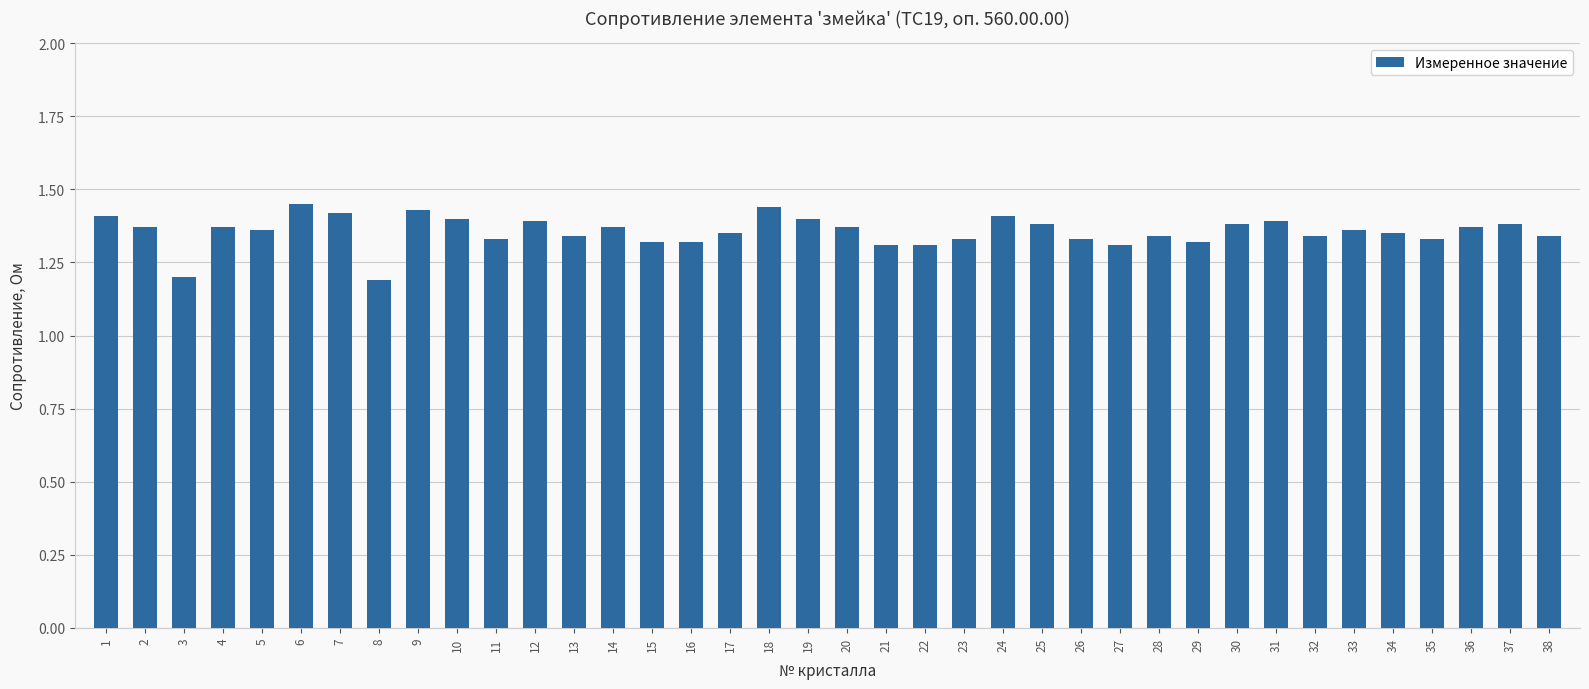

Is it true that the value at 3 is 1.2?

True